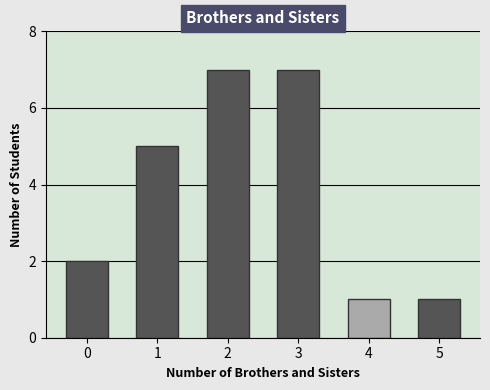

What is the difference between the maximum and minimum values?

6